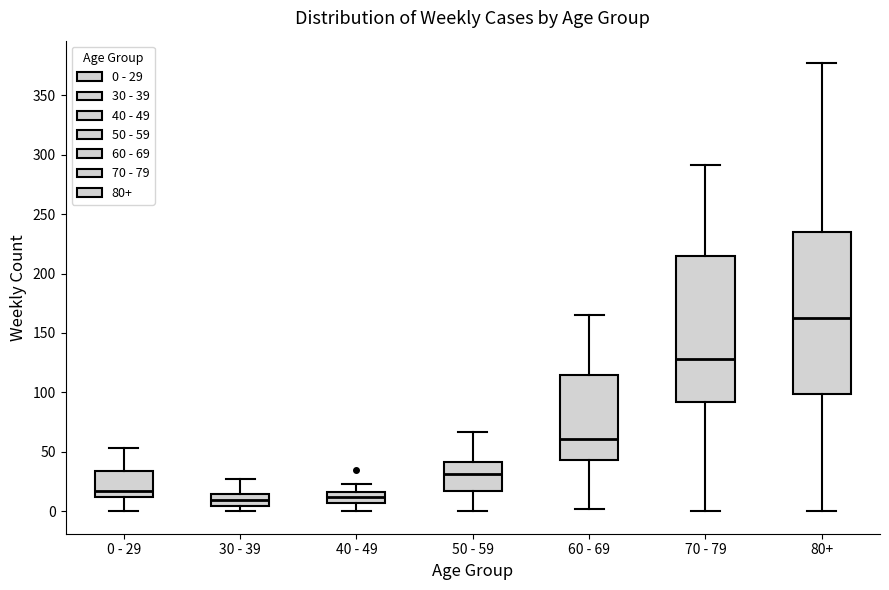

Which box is the tallest, from its lower edge to its upper edge?

80+